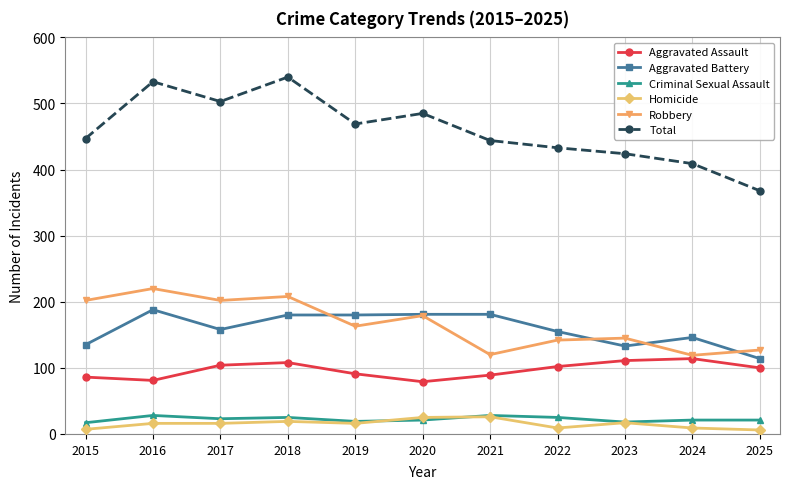

Is it true that Total equals 444 at 2021?

True